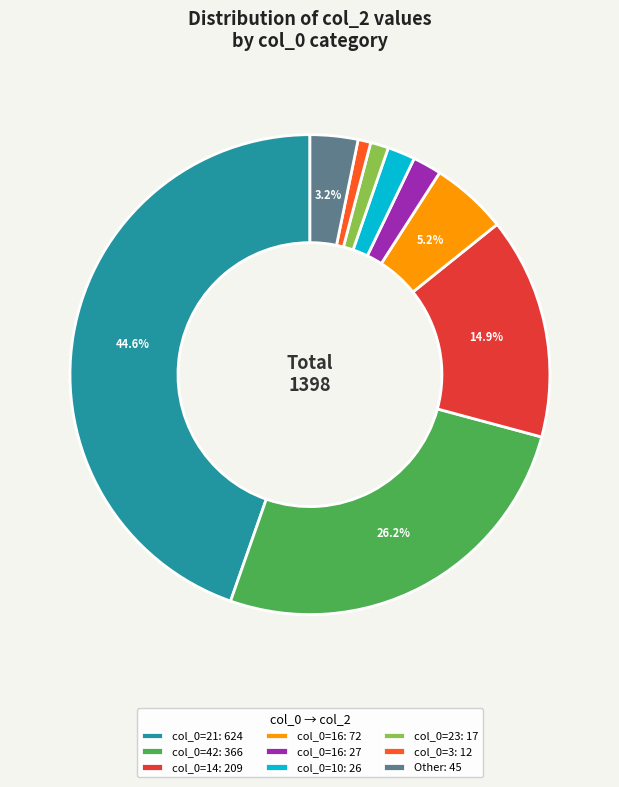

How many slices are in this pie chart?

9